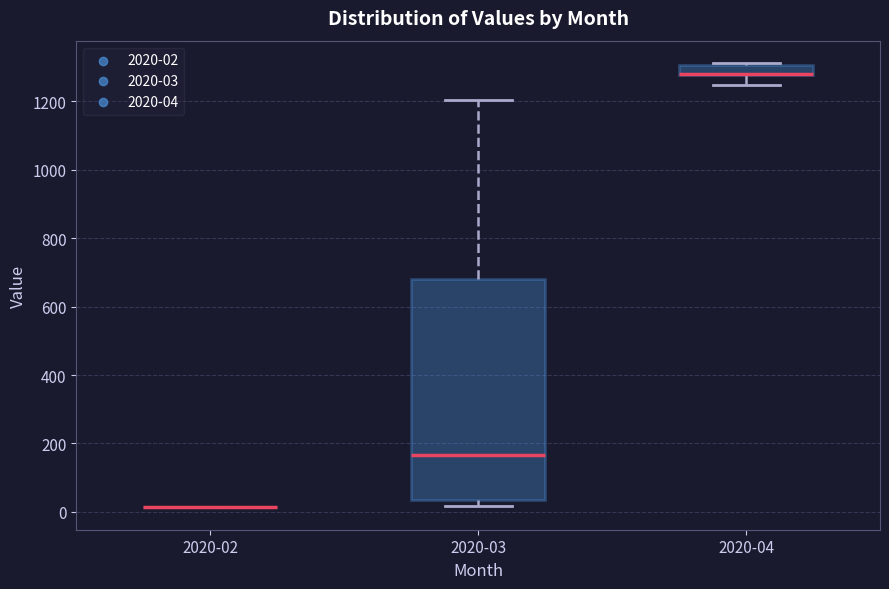

Which box is the tallest, from its lower edge to its upper edge?

2020-03